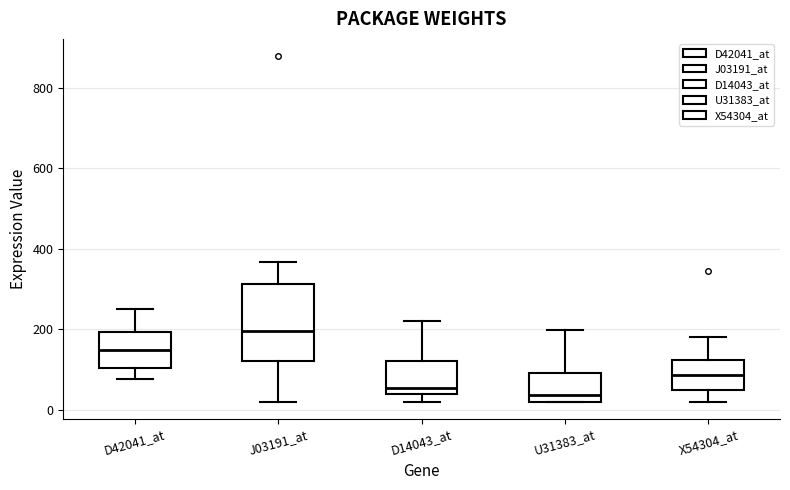

Which box is the tallest, from its lower edge to its upper edge?

J03191_at